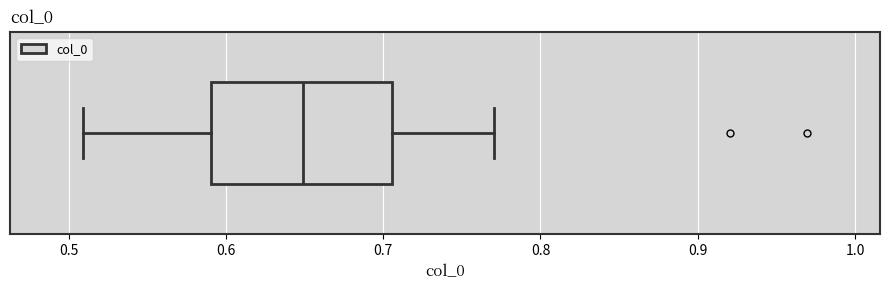

Transcribe this box plot: give where the median line is, the range the box spans, and where the two whiskers end, as read against the x-axis. The values are not printed on the chart, so give them approximately, as read against the axis.

median 0.65, box 0.59 to 0.71, whiskers 0.51 to 0.77